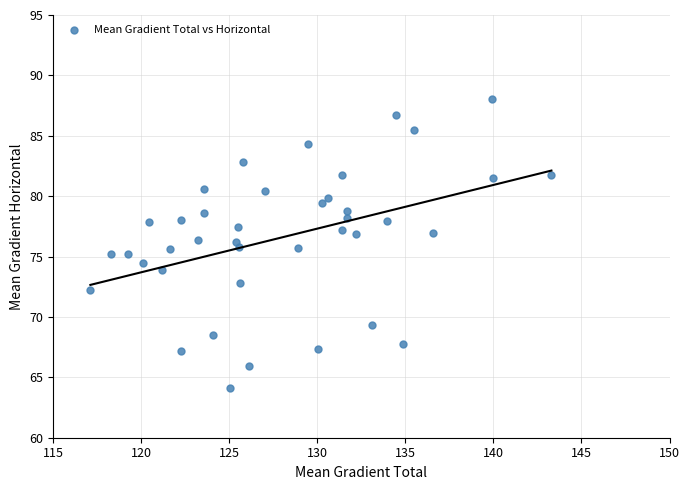

What is the range of X values (max minus min)?

26.2